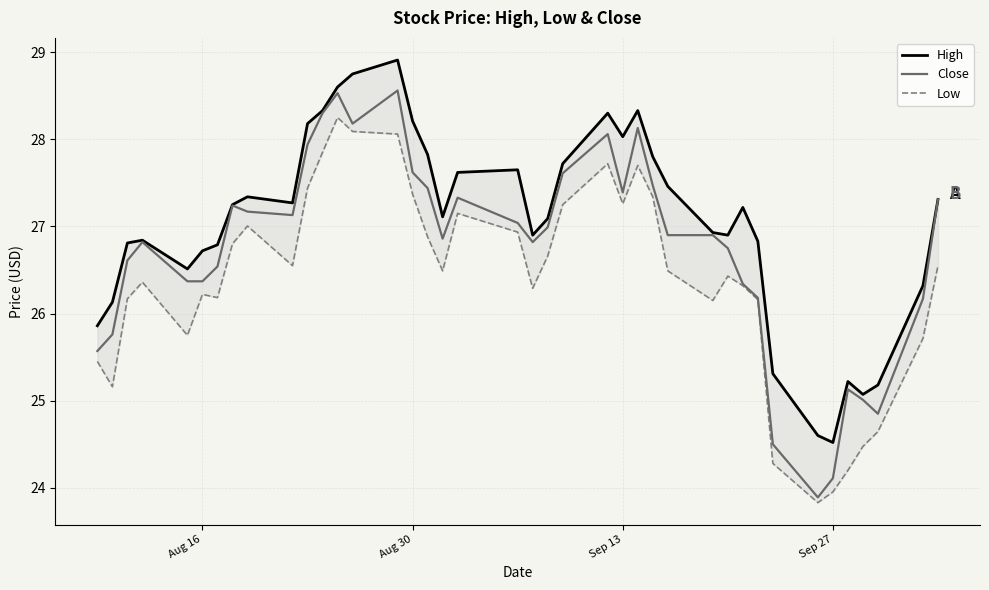

What is the greatest value displayed?

28.9